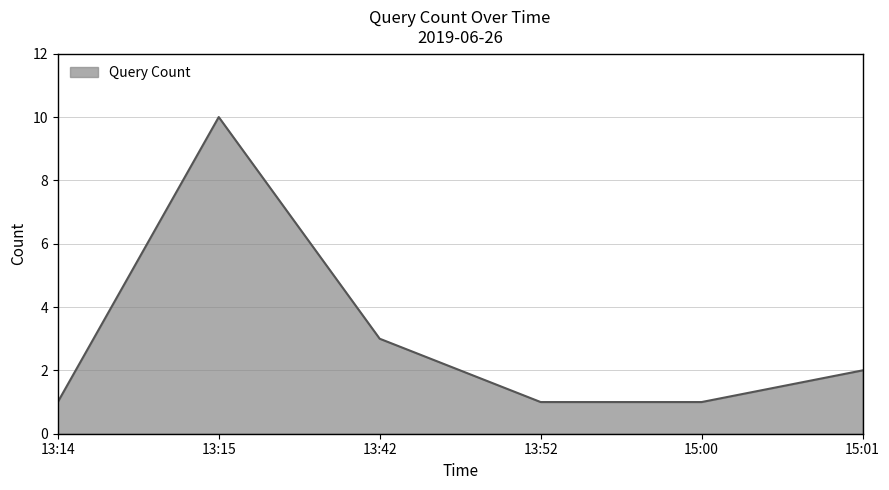

Approximately how many times larger is the value at 15:00 compared to 13:14?

1.0